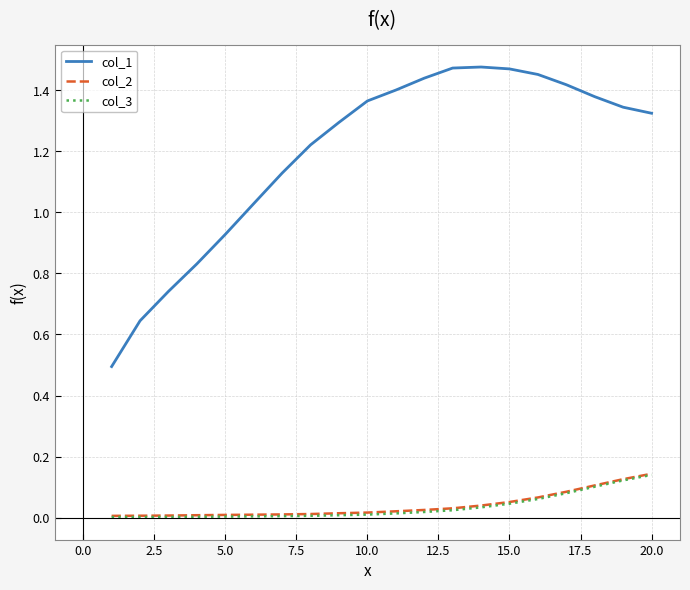

True or false: col_1 and col_3 cross at least once.

False